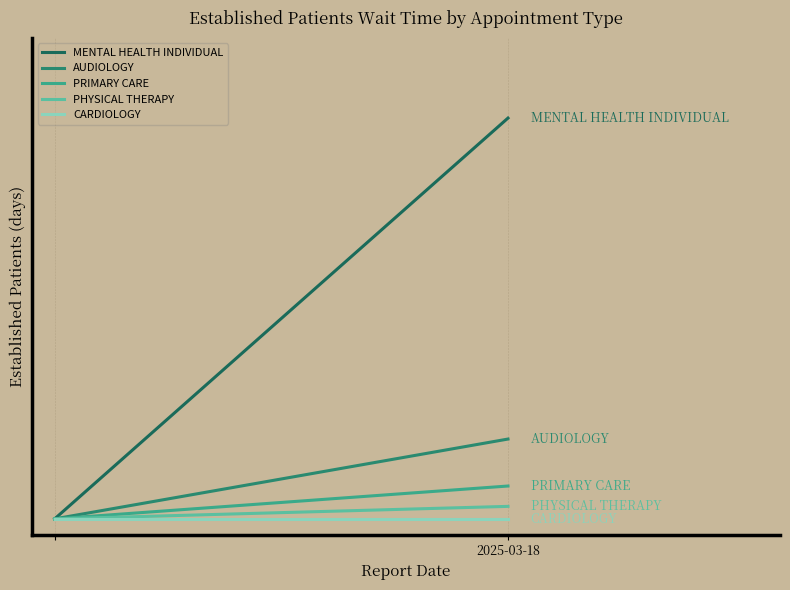

Which series has the largest total across all categories?

MENTAL HEALTH INDIVIDUAL